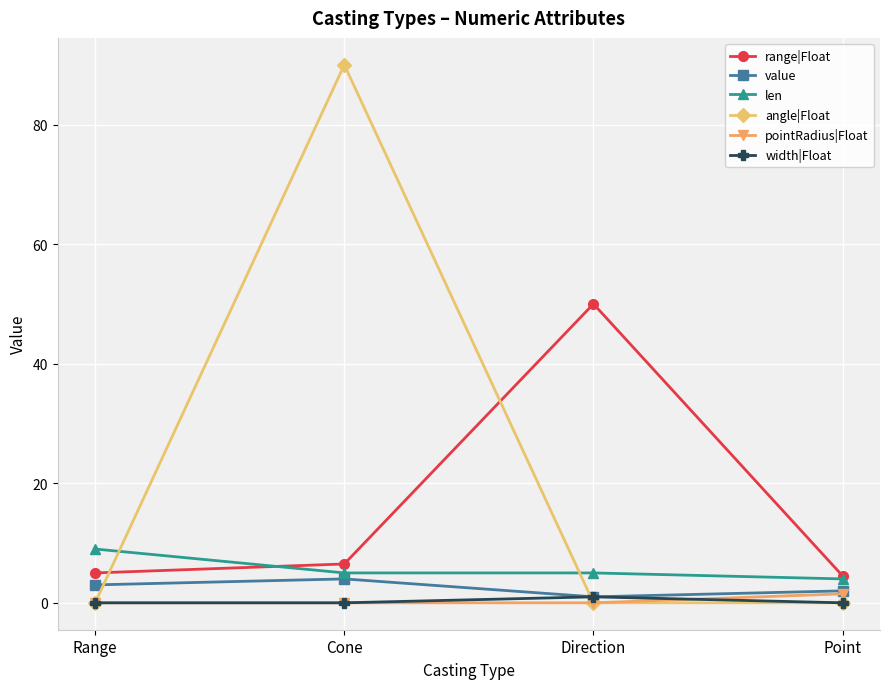

At which label does range|Float first exceed 6?

Cone